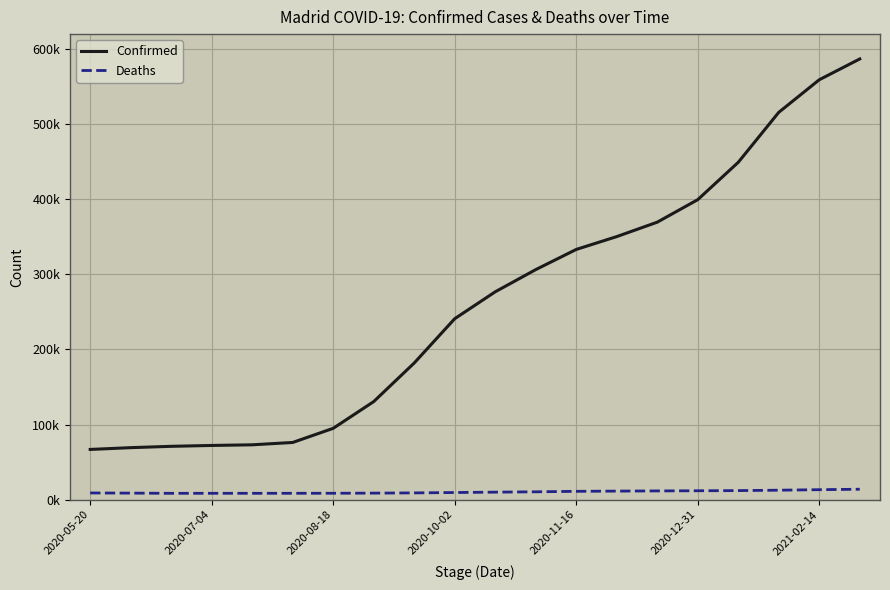

What are all the series names shown in the legend?

Confirmed, Deaths